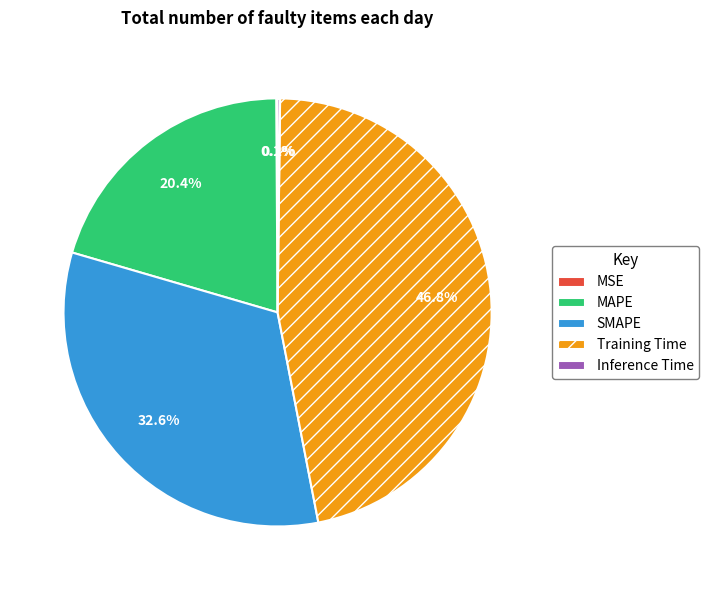

To the nearest percent, what is the difference between the Training Time and MAPE slice percentages?

26%